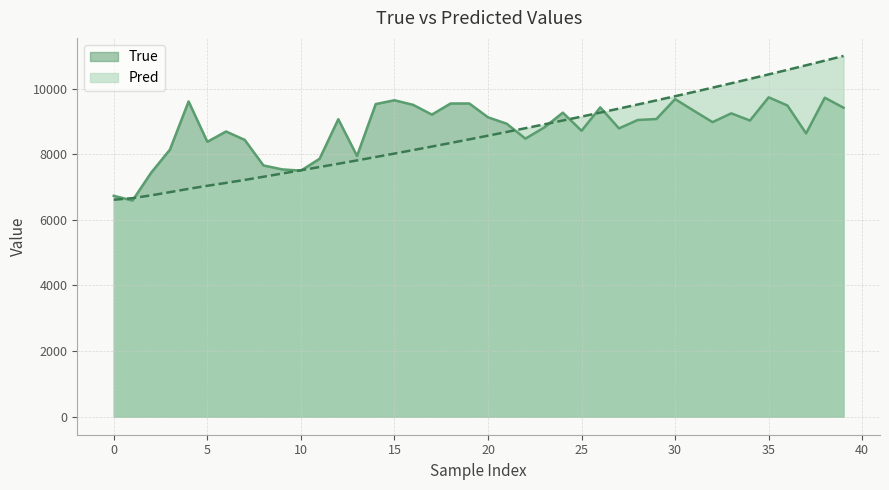

Reading left to right, what are all the values shown in this chart?

True: 6732.0	6587.0	7438.0	8138.0	9609.0	8378.0	8692.0	8436.0	7657.0	7537.0	7498.0	7861.0	9066.0	7946.0	9528.0	9644.0	9504.0	9207.0	9545.0	9546.0	9125.0	8929.0	8474.0	8812.0	9266.0	8713.0	9427.0	8786.0	9042.0	9072.0	9679.0	9325.0	8977.0	9245.0	9026.0	9733.0	9485.0	8634.0	9721.0	9417.0
Pred: 6612.0	6660.1	6745.7	6843.1	6943.5	7036.8	7124.5	7215.6	7311.8	7410.8	7509.9	7608.7	7708.5	7810.3	7914.1	8019.2	8125.4	8232.7	8341.6	8452.1	8564.0	8677.4	8792.3	8908.6	9026.6	9146.1	9267.2	9389.8	9514.1	9640.1	9767.7	9897.0	10028.0	10160.8	10295.3	10431.6	10569.7	10709.6	10851.3	10995.0